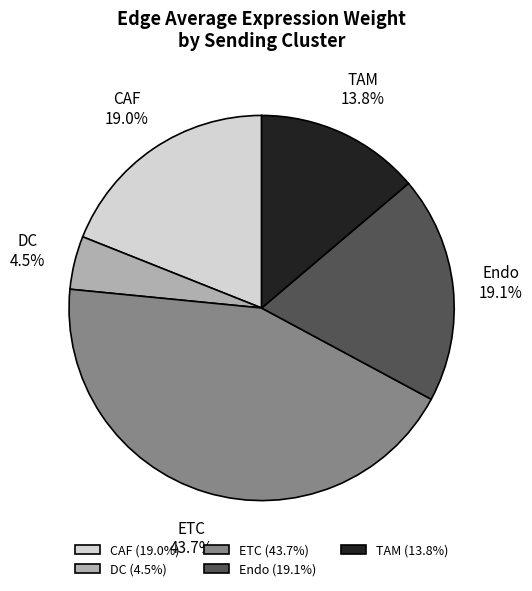

How many segments does this pie chart have?

5